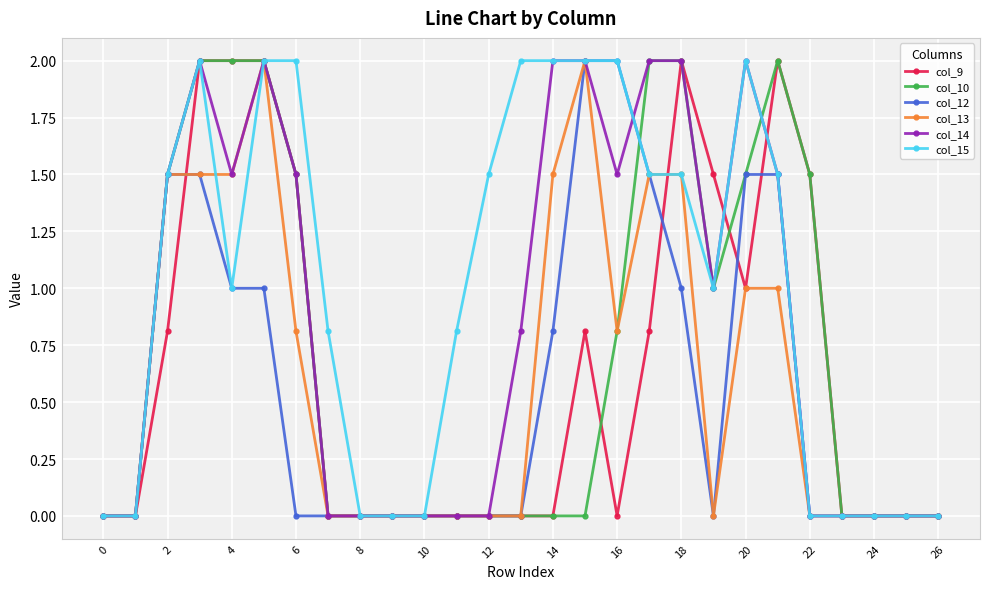

Reading left to right, what are all the values shown in this chart?

col_9: 0.0	0.0	0.8	2.0	2.0	2.0	1.5	0.0	0.0	0.0	0.0	0.0	0.0	0.0	0.0	0.8	0.0	0.8	2.0	1.5	1.0	2.0	1.5	0.0	0.0	0.0	0.0
col_10: 0.0	0.0	1.5	2.0	2.0	2.0	1.5	0.0	0.0	0.0	0.0	0.0	0.0	0.0	0.0	0.0	0.8	2.0	2.0	1.0	1.5	2.0	1.5	0.0	0.0	0.0	0.0
col_12: 0.0	0.0	1.5	1.5	1.0	1.0	0.0	0.0	0.0	0.0	0.0	0.0	0.0	0.0	0.8	2.0	2.0	1.5	1.0	0.0	1.5	1.5	0.0	0.0	0.0	0.0	0.0
col_13: 0.0	0.0	1.5	1.5	1.5	2.0	0.8	0.0	0.0	0.0	0.0	0.0	0.0	0.0	1.5	2.0	0.8	1.5	1.5	0.0	1.0	1.0	0.0	0.0	0.0	0.0	0.0
col_14: 0.0	0.0	1.5	2.0	1.5	2.0	1.5	0.0	0.0	0.0	0.0	0.0	0.0	0.8	2.0	2.0	1.5	2.0	2.0	1.0	2.0	1.5	0.0	0.0	0.0	0.0	0.0
col_15: 0.0	0.0	1.5	2.0	1.0	2.0	2.0	0.8	0.0	0.0	0.0	0.8	1.5	2.0	2.0	2.0	2.0	1.5	1.5	1.0	2.0	1.5	0.0	0.0	0.0	0.0	0.0